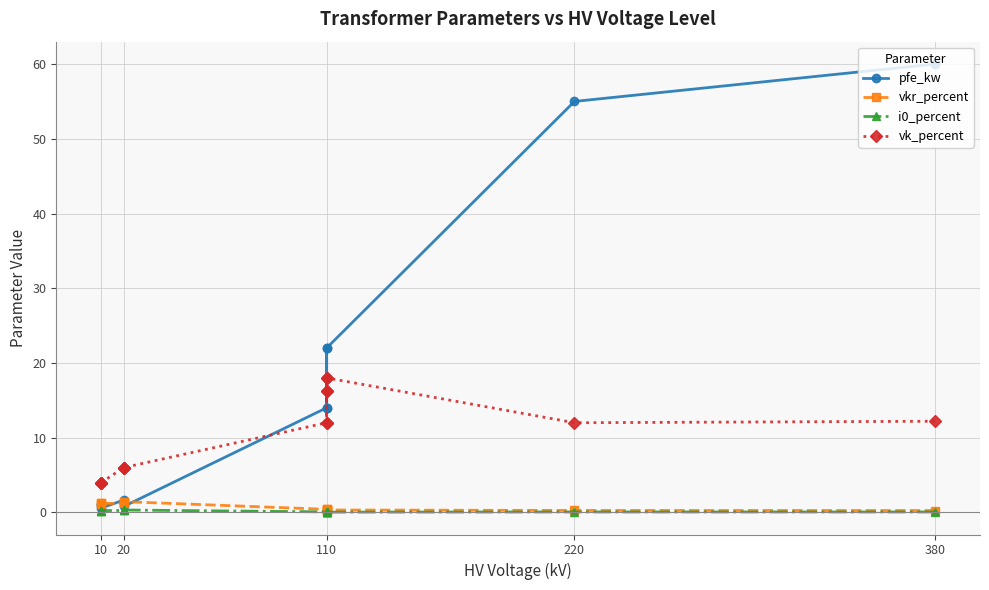

What are all the series names shown in the legend?

pfe_kw, vkr_percent, i0_percent, vk_percent